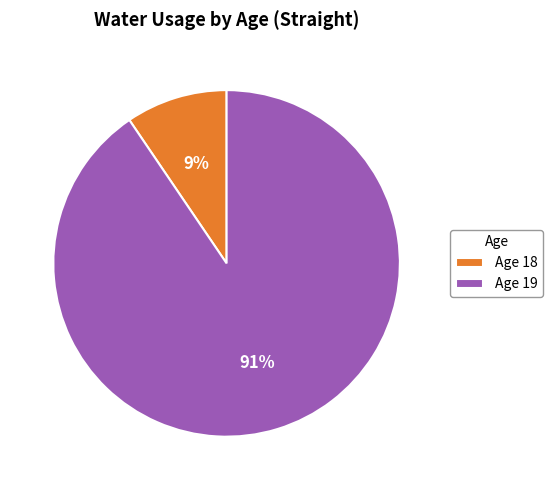

To the nearest percent, what is the average slice percentage?

50%